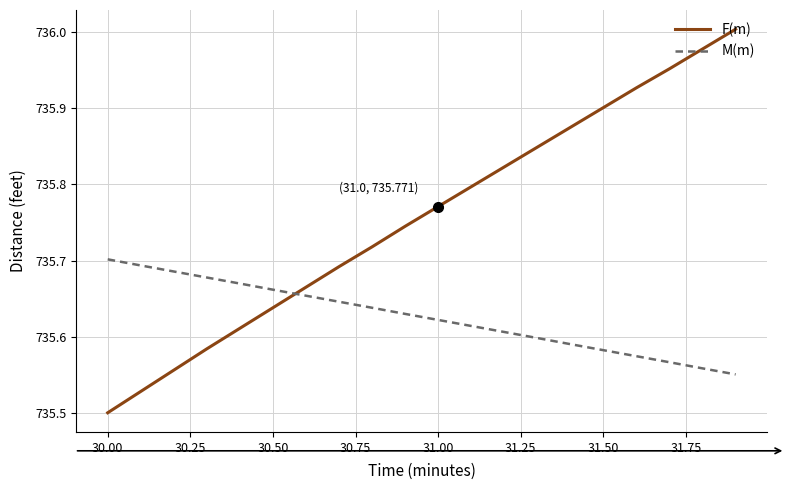

How many intersections are there between F(m) and M(m)?

1